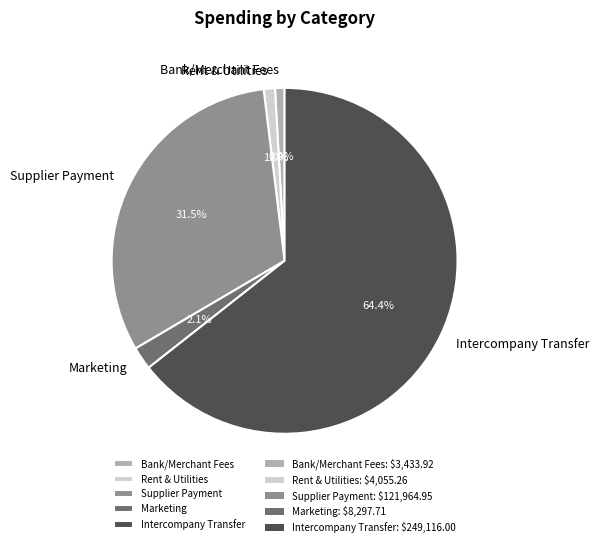

To the nearest percent, what is the difference between the Bank/Merchant Fees and Supplier Payment slice percentages?

31%